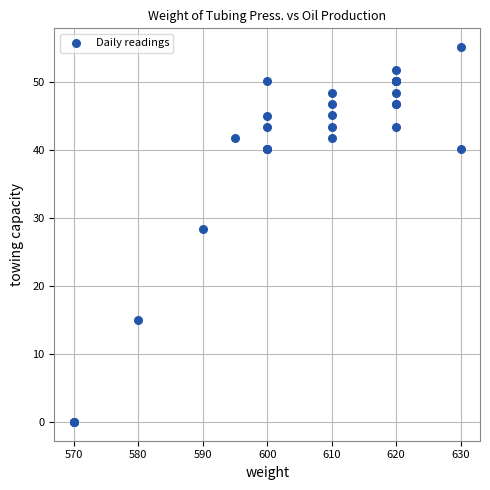

What Y value in the scatter plot is closest to 27?

28.4